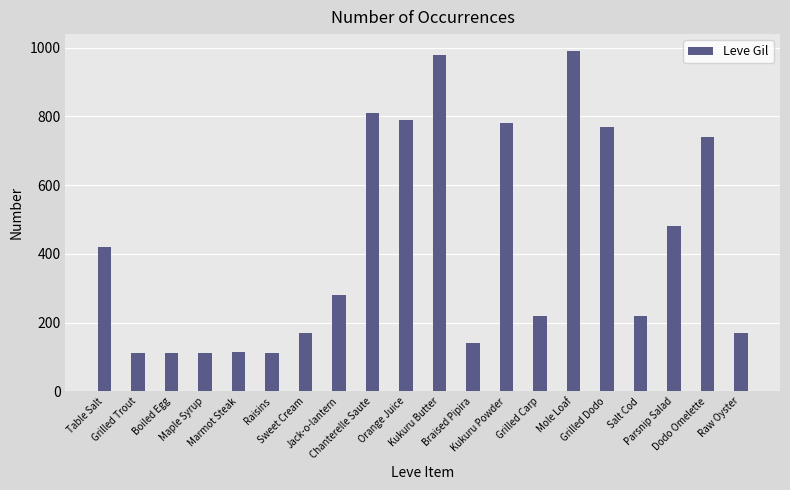

At which label does the data first exceed 280?

Table Salt